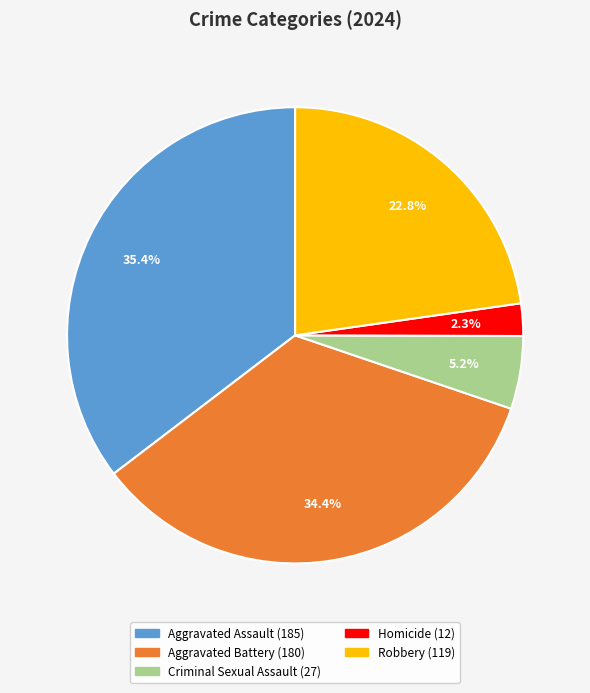

To the nearest percent, what portion does Robbery represent?

23%